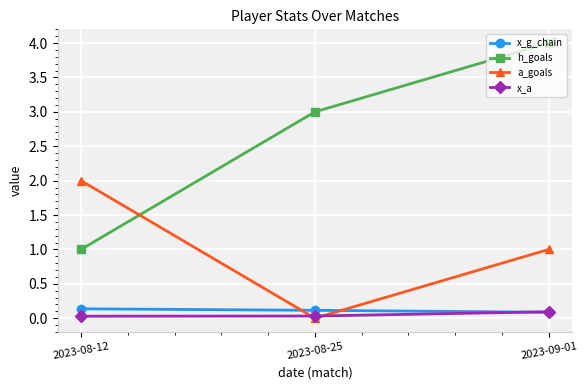

What is the sum of all x_g_chain values?

0.3